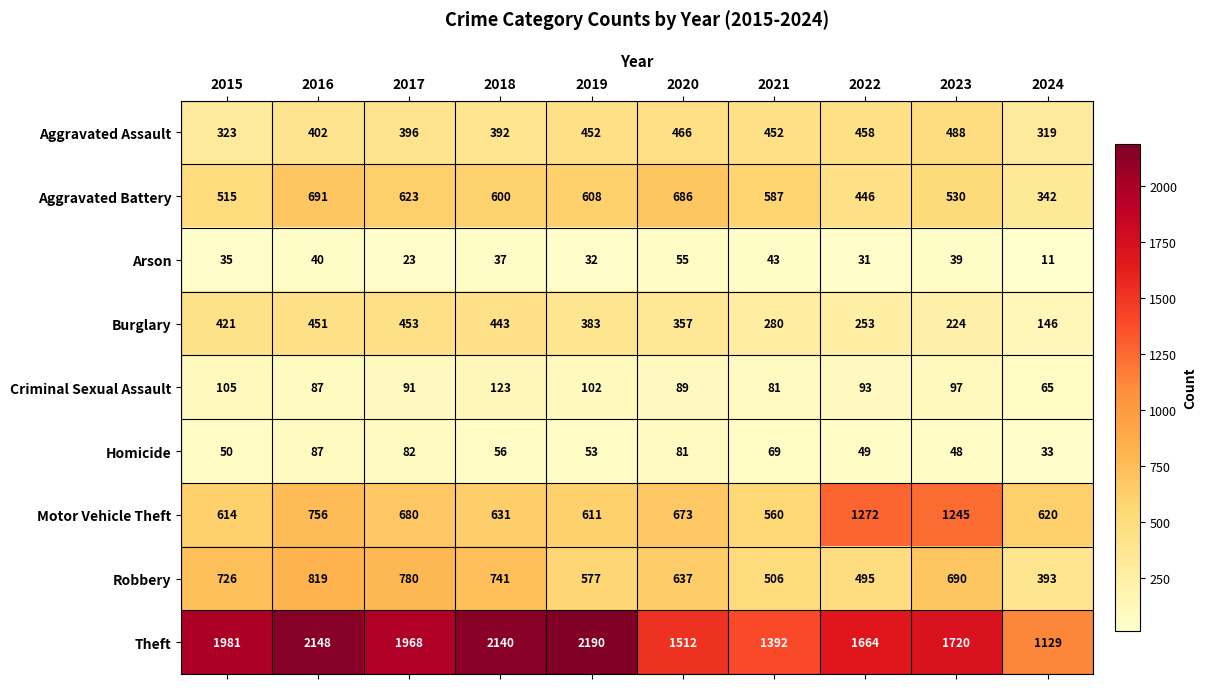

The value of Homicide at 2015 is 50. True or false?

True